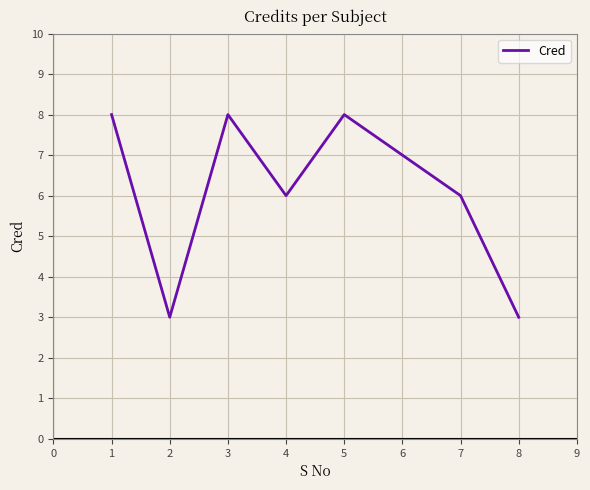

Reading left to right, transcribe all the data shown in this chart.

8	3	8	6	8	7	6	3